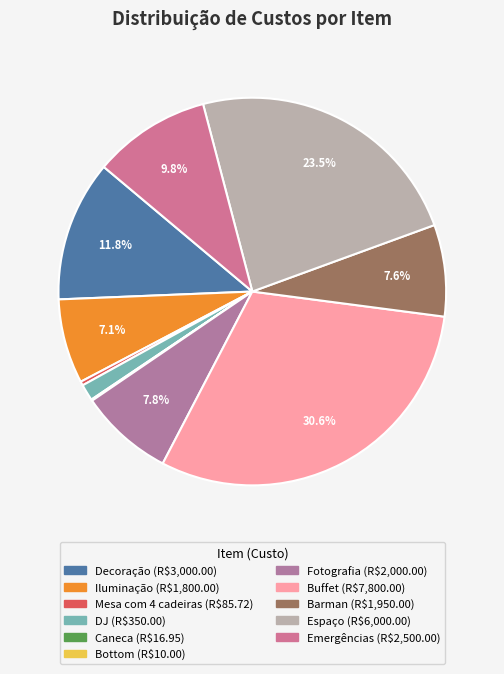

To the nearest percent, what is the average slice percentage?

9%